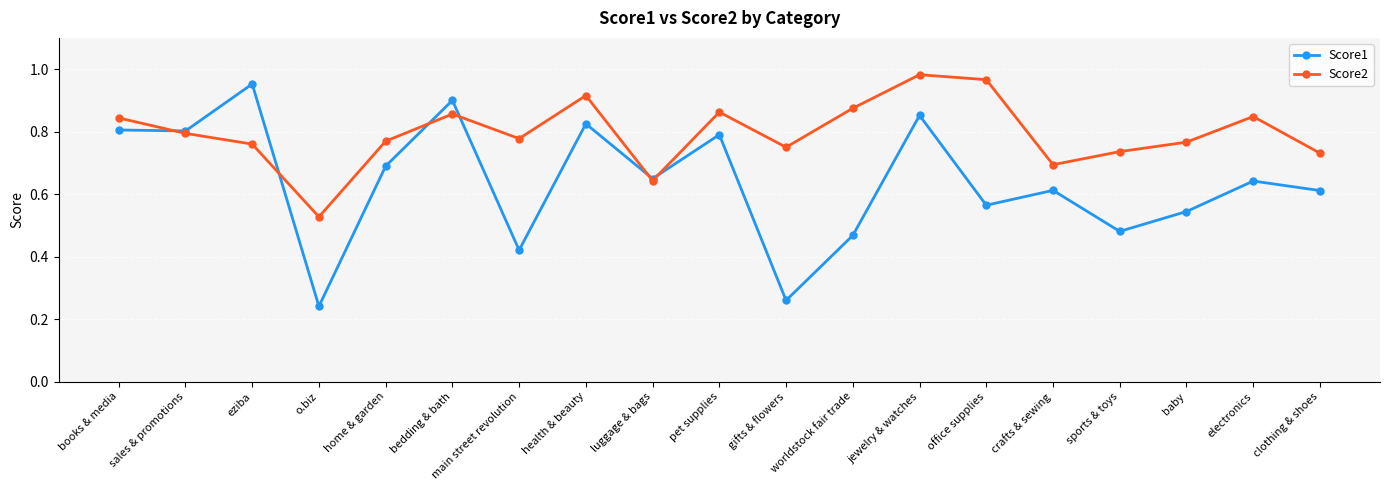

List the series in order of their peak value, lowest first.

Score1, Score2